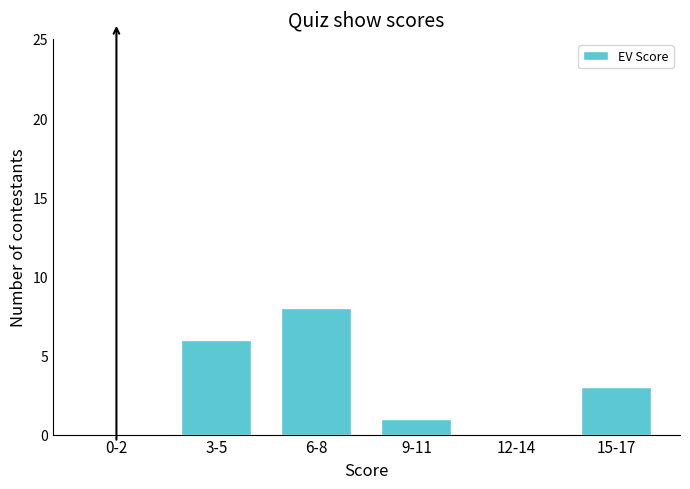

Reading left to right, extract all data points from this chart.

0-2=0	3-5=6	6-8=8	9-11=1	12-14=0	15-17=3